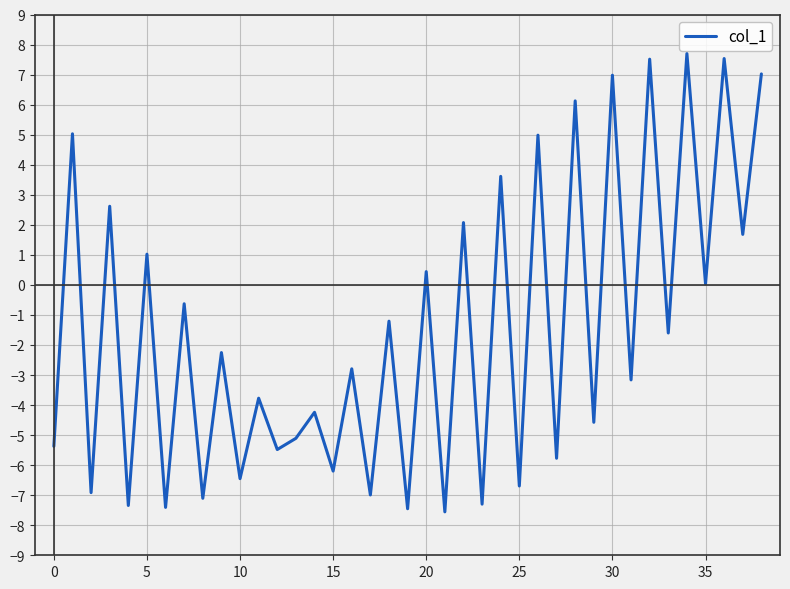

What is the smallest value displayed?

-7.6